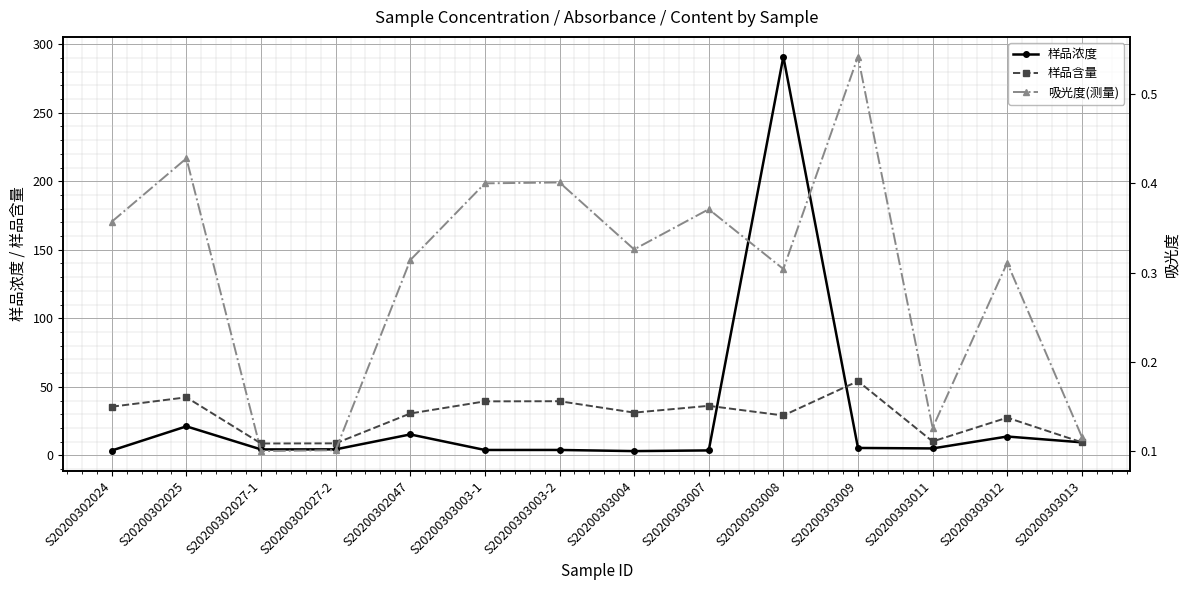

Reading left to right, extract all data points from this chart.

样品浓度: S20200302024=3.6	S20200302025=21.2	S20200302027-1=4.3	S20200302027-2=4.4	S20200302047=15.3	S20200303003-1=3.9	S20200303003-2=4.0	S20200303004=3.1	S20200303007=3.6	S20200303008=290.9	S20200303009=5.4	S20200303011=5.1	S20200303012=13.8	S20200303013=9.5
样品含量: S20200302024=35.5	S20200302025=42.4	S20200302027-1=8.7	S20200302027-2=8.8	S20200302047=30.6	S20200303003-1=39.4	S20200303003-2=39.5	S20200303004=31.2	S20200303007=36.1	S20200303008=29.1	S20200303009=54.1	S20200303011=10.1	S20200303012=27.5	S20200303013=9.5
吸光度(测量): S20200302024=0.4	S20200302025=0.4	S20200302027-1=0.1	S20200302027-2=0.1	S20200302047=0.3	S20200303003-1=0.4	S20200303003-2=0.4	S20200303004=0.3	S20200303007=0.4	S20200303008=0.3	S20200303009=0.5	S20200303011=0.1	S20200303012=0.3	S20200303013=0.1